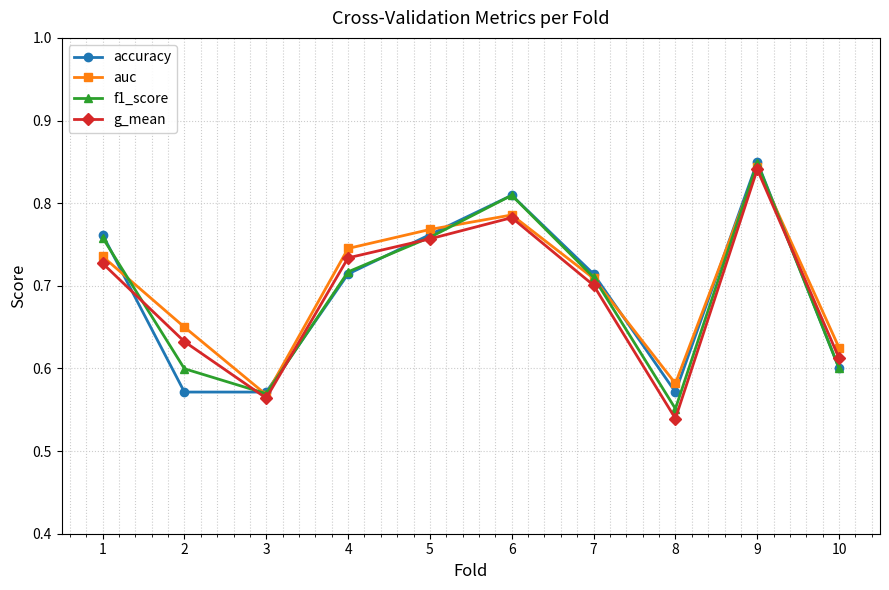

Which series changed the most between 4 and 10?

g_mean